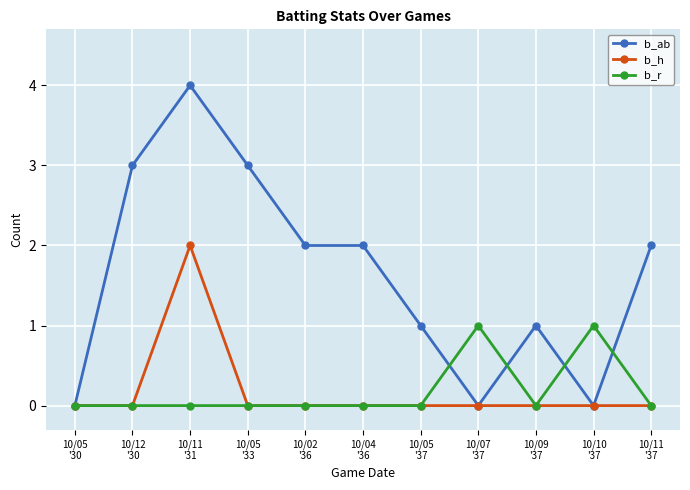

Reading left to right, extract all data points from this chart.

b_ab: 0	3	4	3	2	2	1	0	1	0	2
b_h: 0	0	2	0	0	0	0	0	0	0	0
b_r: 0	0	0	0	0	0	0	1	0	1	0